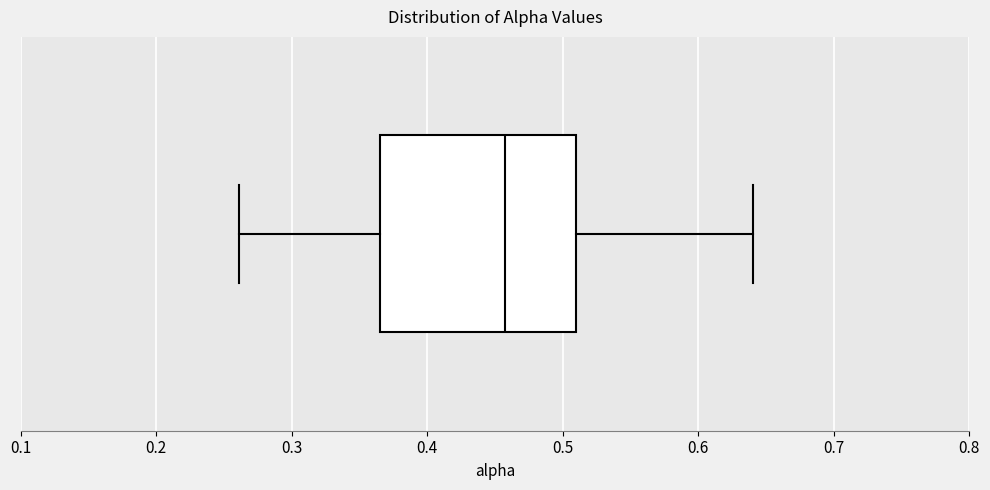

Transcribe this box plot: give where the median line is, the range the box spans, and where the two whiskers end, as read against the x-axis. The values are not printed on the chart, so give them approximately, as read against the axis.

median 0.46, box 0.37 to 0.51, whiskers 0.26 to 0.64